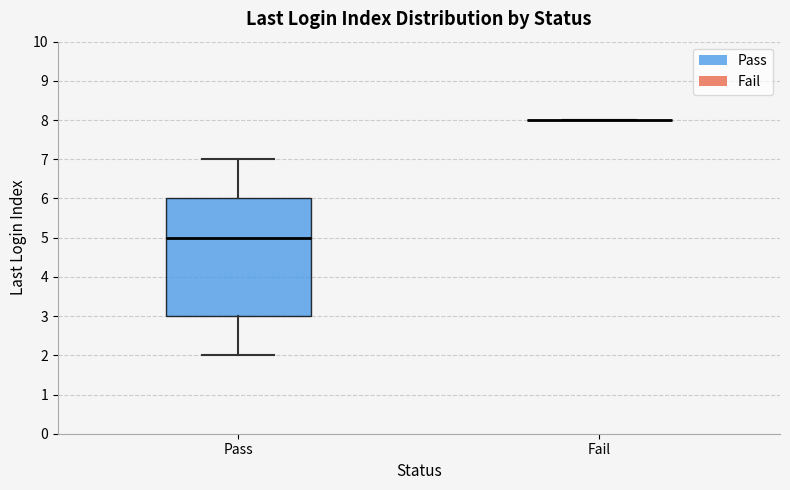

Reading left to right, transcribe this box plot: for each box, give where its median line is, the range the box spans, and where its two whiskers end, as read against the y-axis. The values are not printed on the chart, so give them approximately, as read against the axis.

Pass: median 5, box 3 to 6, whiskers 2 to 7
Fail: box collapsed to a line at 8, whiskers 8 to 8